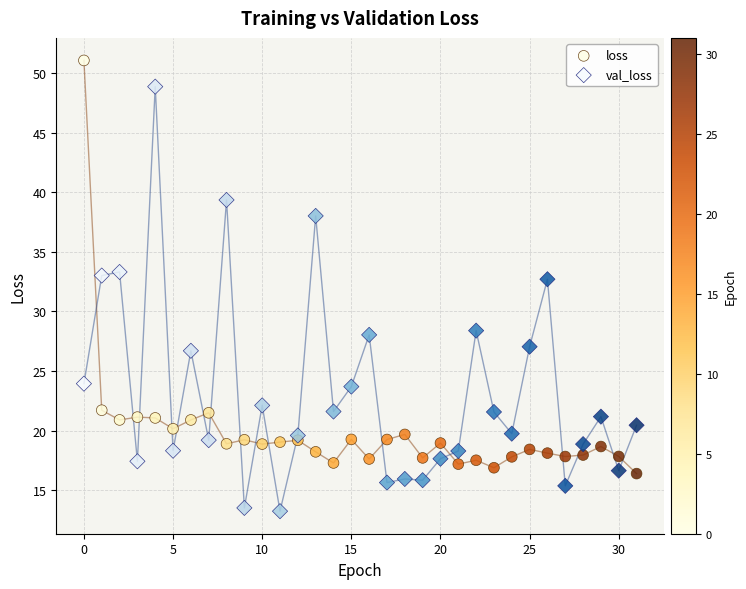

What are all the series names shown in the legend?

loss, val_loss